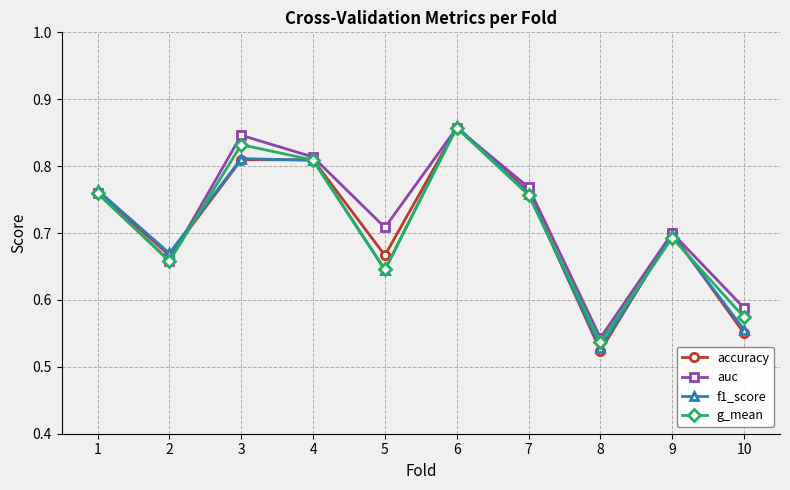

What is the total value across all series at 8?

2.1